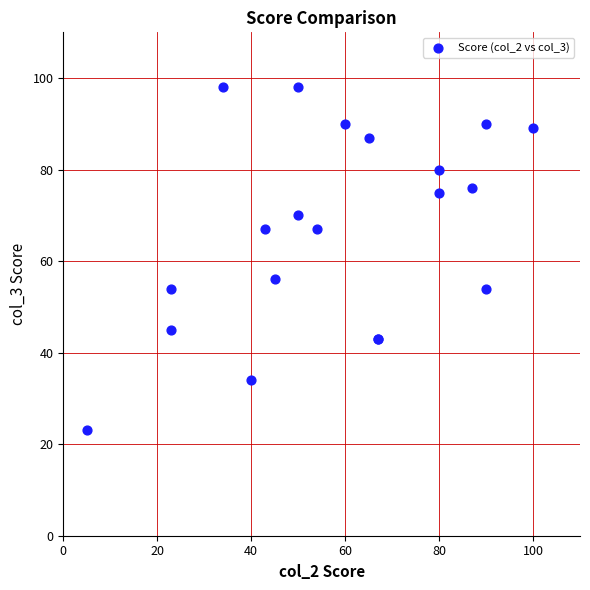

What Y value in the scatter plot is closest to 60?

56